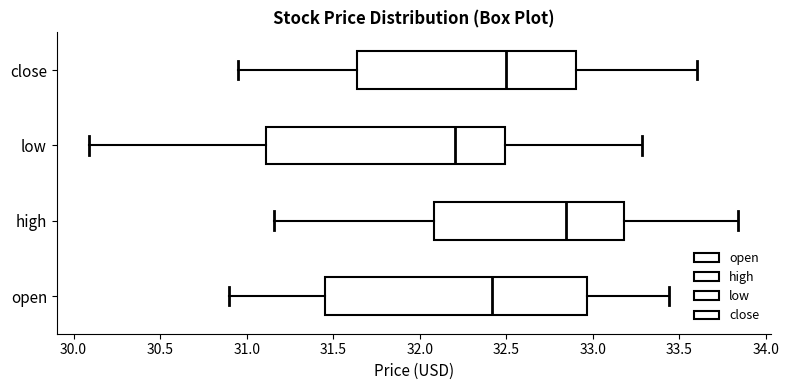

Which box is the widest, from its left edge to its right edge?

open